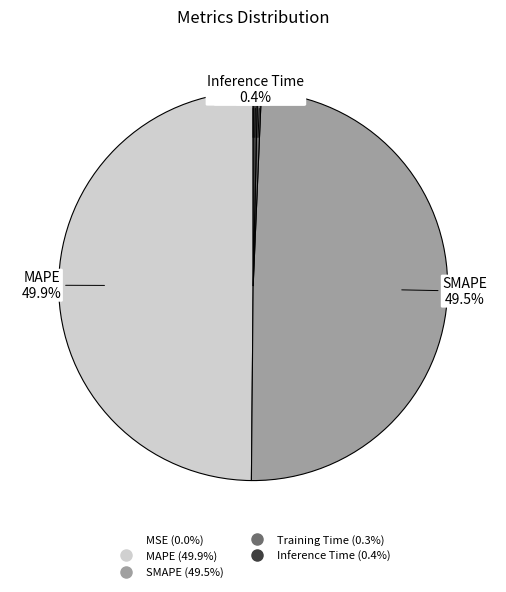

What is the total percentage of Inference Time and MAPE?

50.2%